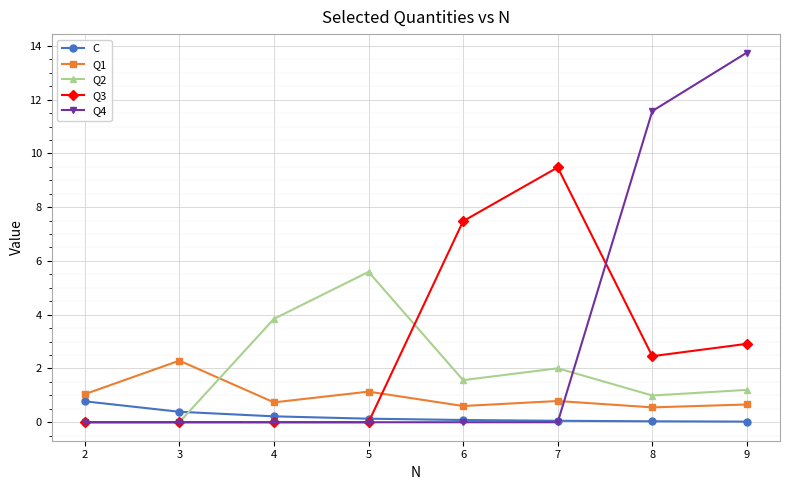

Between 7 and 8, which series saw the biggest shift?

Q4